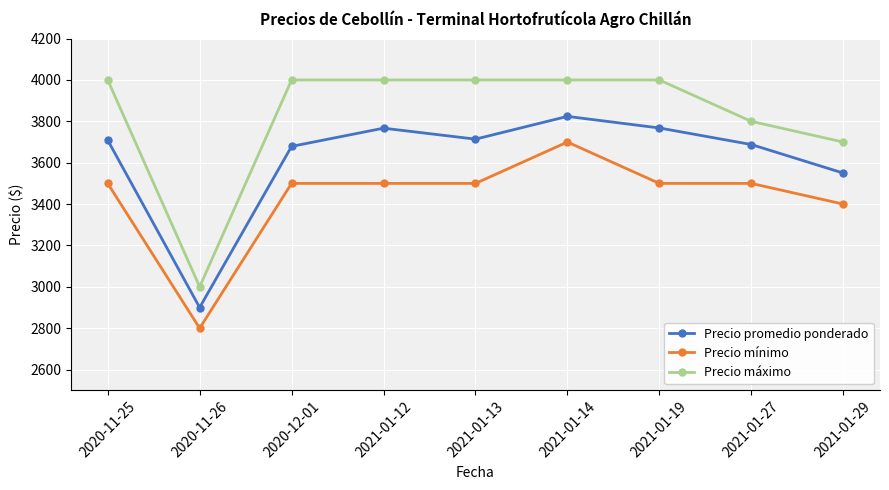

At 2021-01-29, list the series in order from smallest to largest.

Precio mínimo, Precio promedio ponderado, Precio máximo